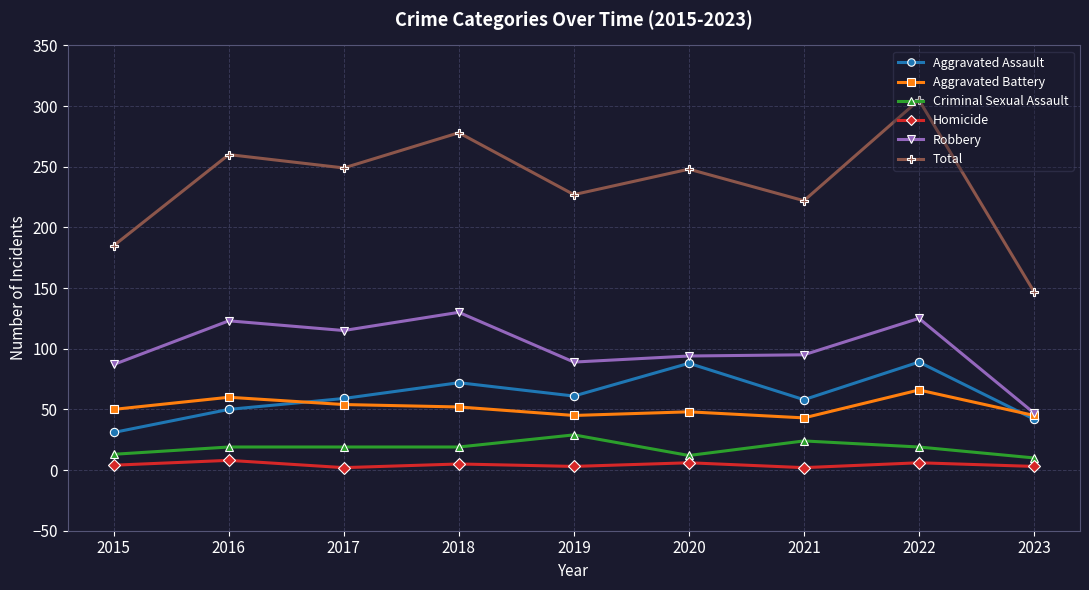

What is the difference between the highest and lowest values at 2021?

220